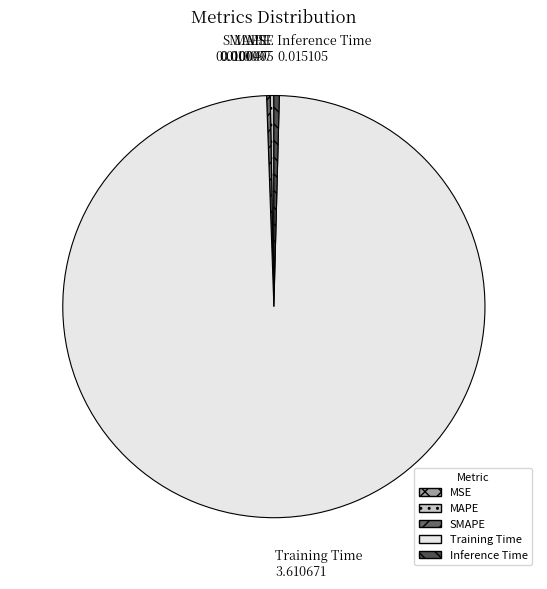

Which category has the biggest portion of the pie?

Training Time